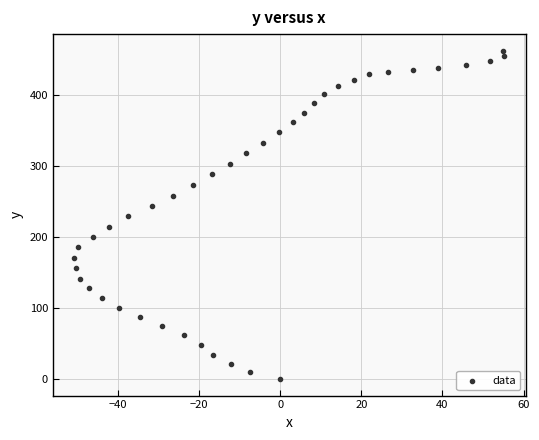

What is the range of X values (max minus min)?

105.9